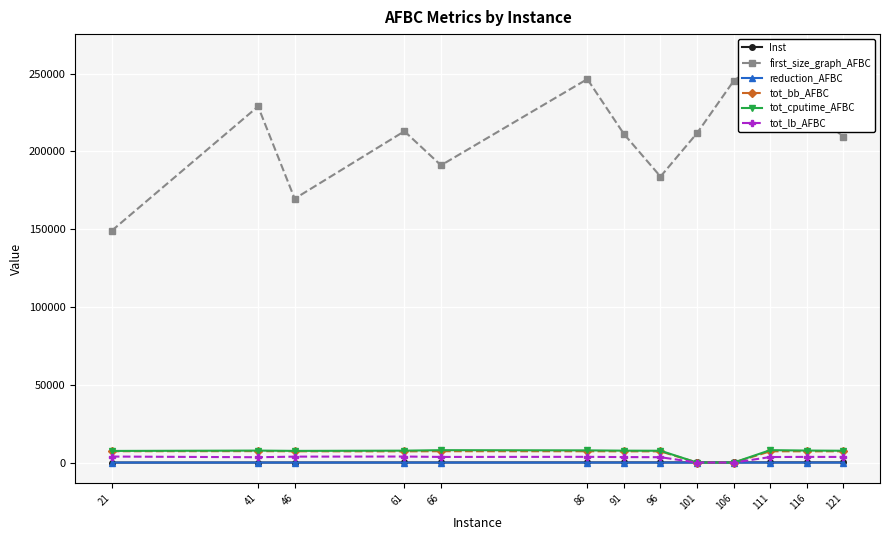

Which label corresponds to the largest value in the chart?

111